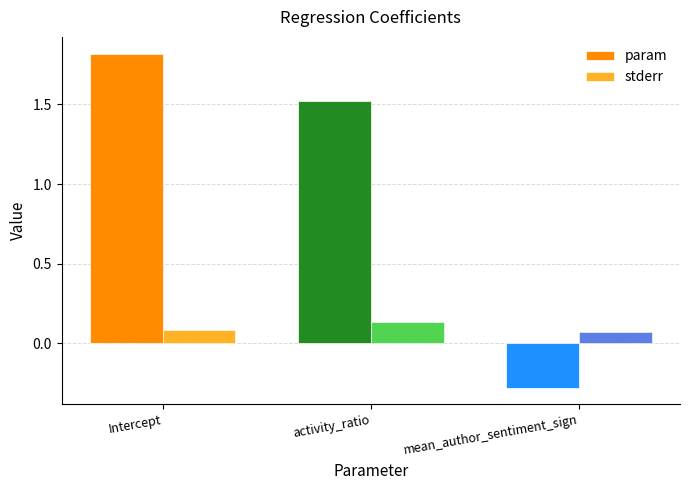

Which series has the largest total across all categories?

param